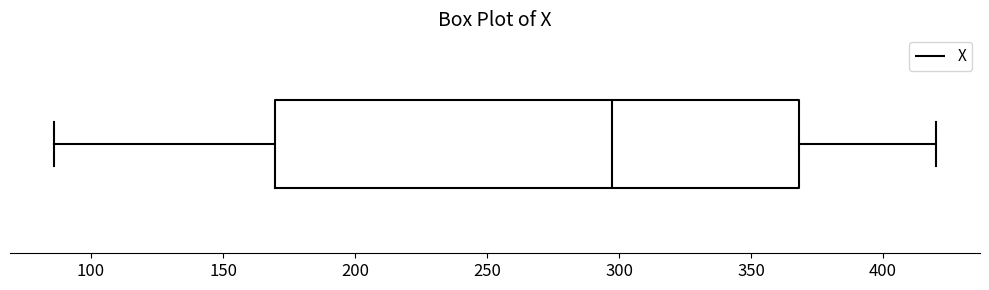

Transcribe this box plot: give where the median line is, the range the box spans, and where the two whiskers end, as read against the x-axis. The values are not printed on the chart, so give them approximately, as read against the axis.

median 300, box 170 to 370, whiskers 85 to 420